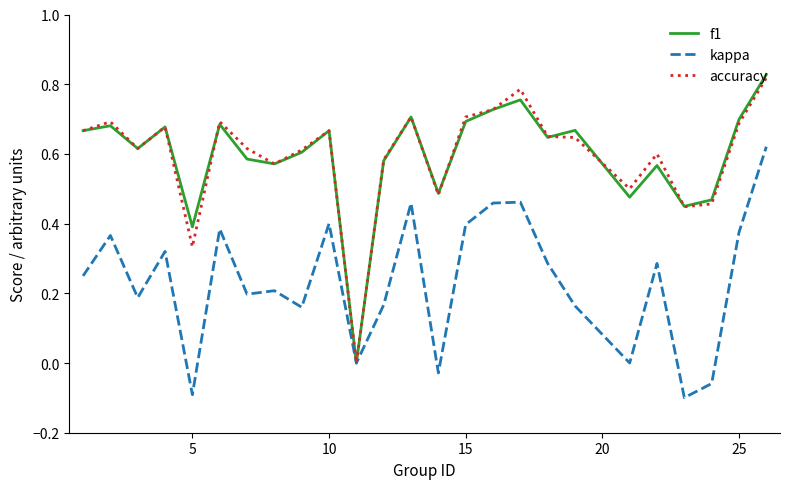

What are all the series names shown in the legend?

f1, kappa, accuracy